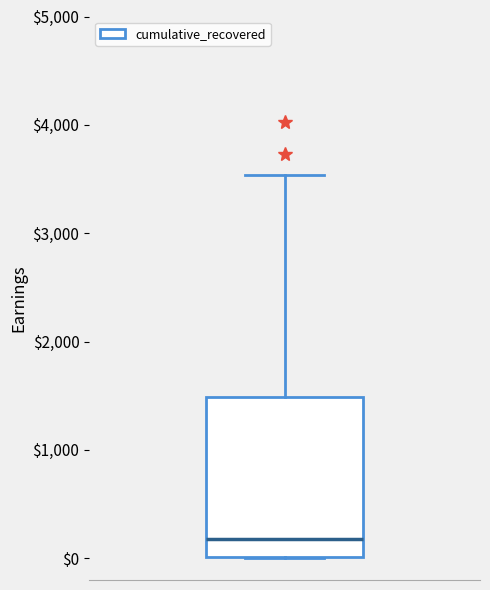

Where does the upper whisker of the box end on the y-axis? The values are not printed on the chart, so give them approximately, as read against the axis.

3500